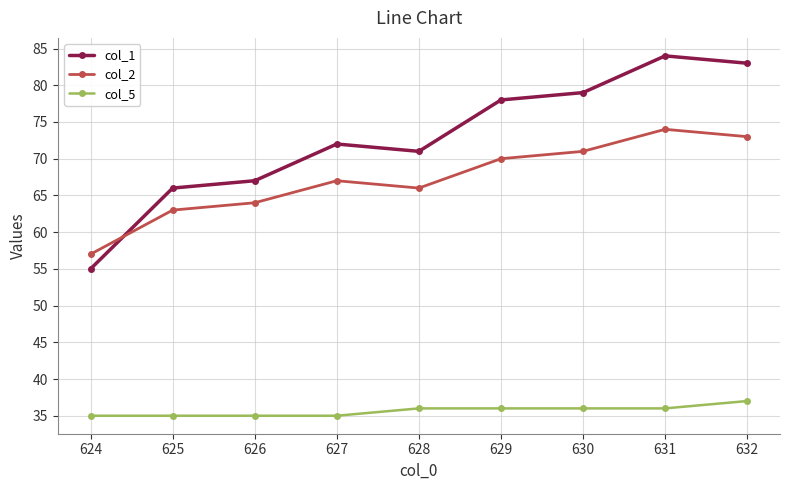

Which series changed the most between 625 and 628?

col_1